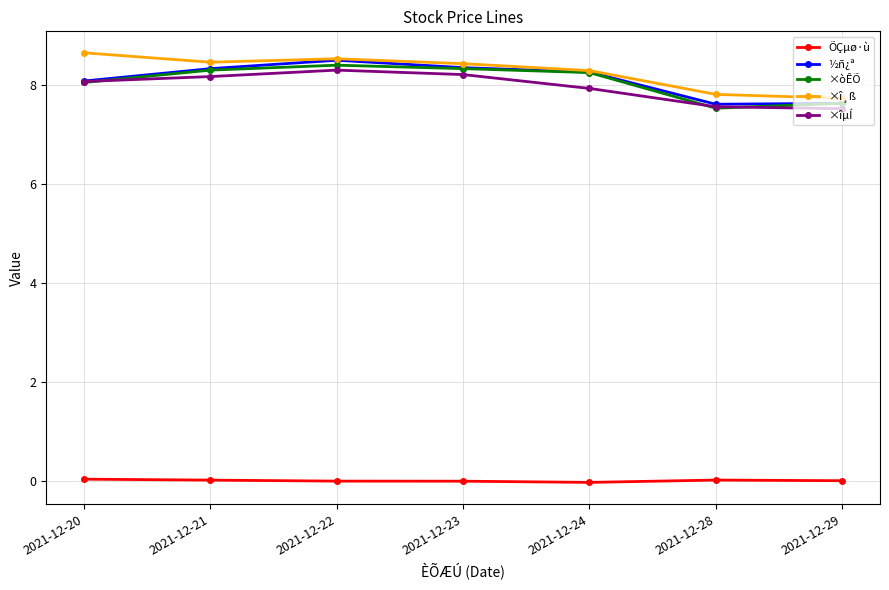

True or false: ×î¸ß and ÕÇµø·ù intersect in this chart.

False